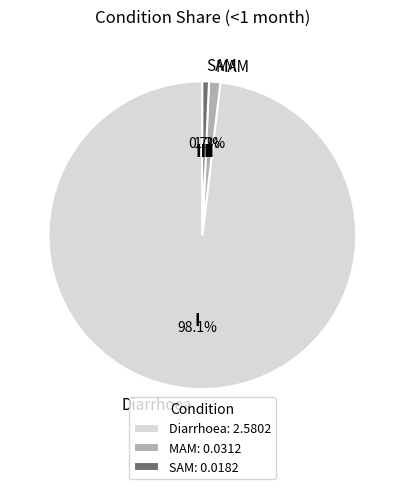

Is Diarrhoea the majority of the pie?

Yes